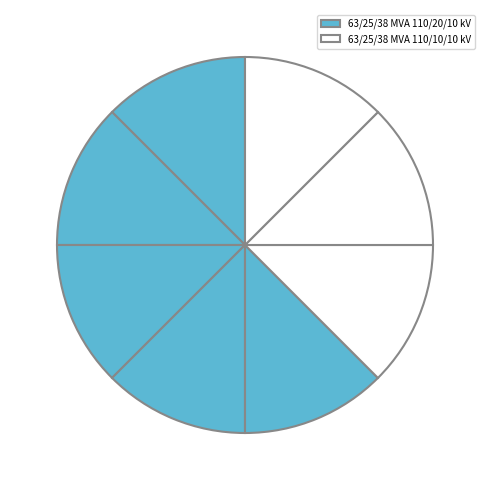

How many segments does this pie chart have?

8